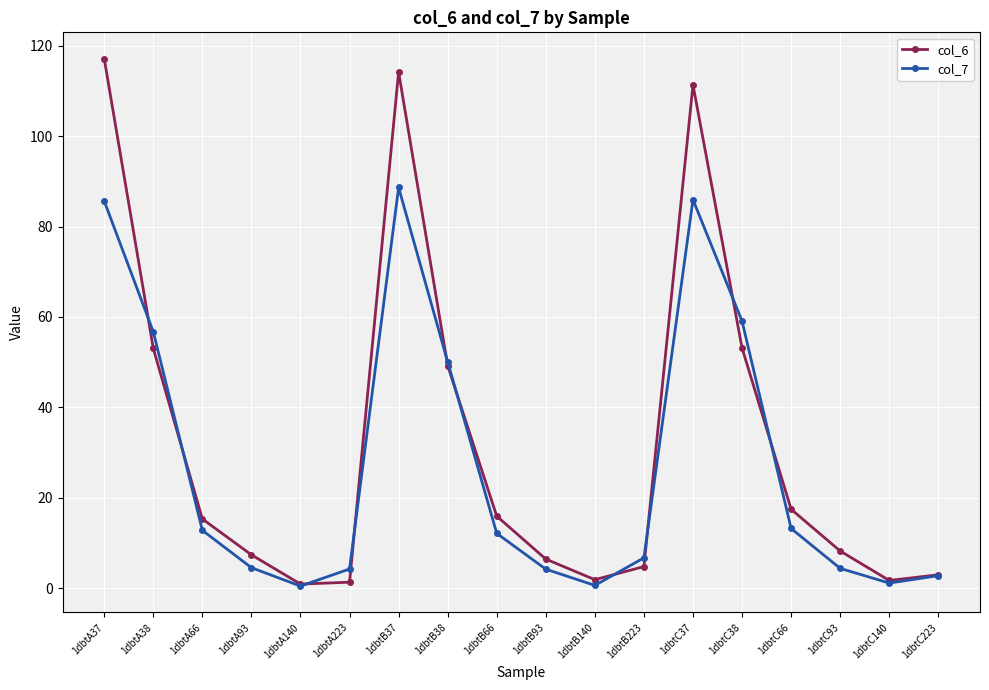

How many categories are shown in the chart?

18